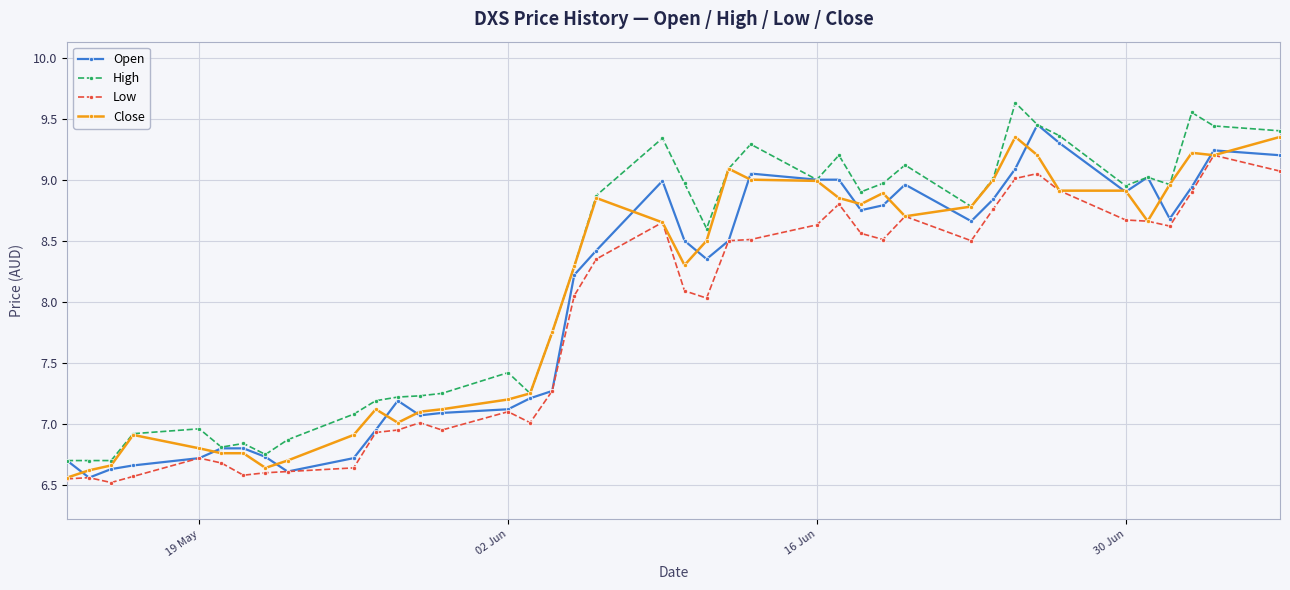

True or false: Close has more than 0 points higher than both neighbors.

True